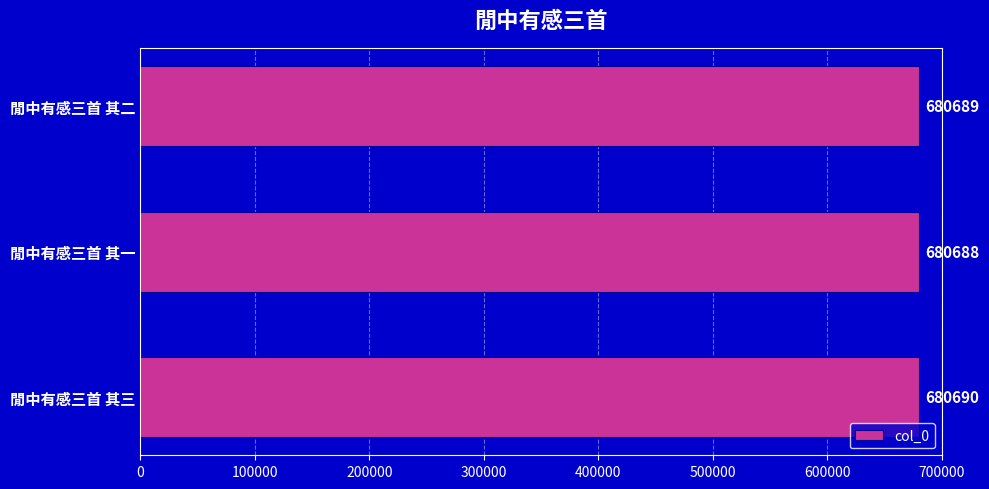

Is it true that the value at 閒中有感三首 其三 is 680690?

True